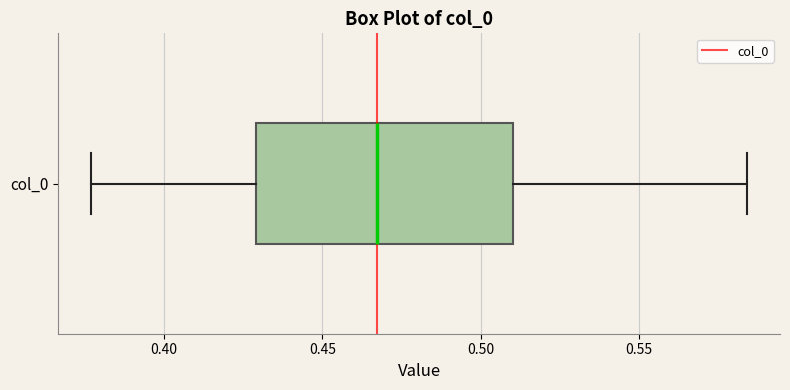

Read this box plot against the x-axis: the position of the median line, the range covered by the box, and the ends of both whiskers. The values are not printed on the chart, so give them approximately, as read against the axis.

median 0.465, box 0.430 to 0.510, whiskers 0.375 to 0.585